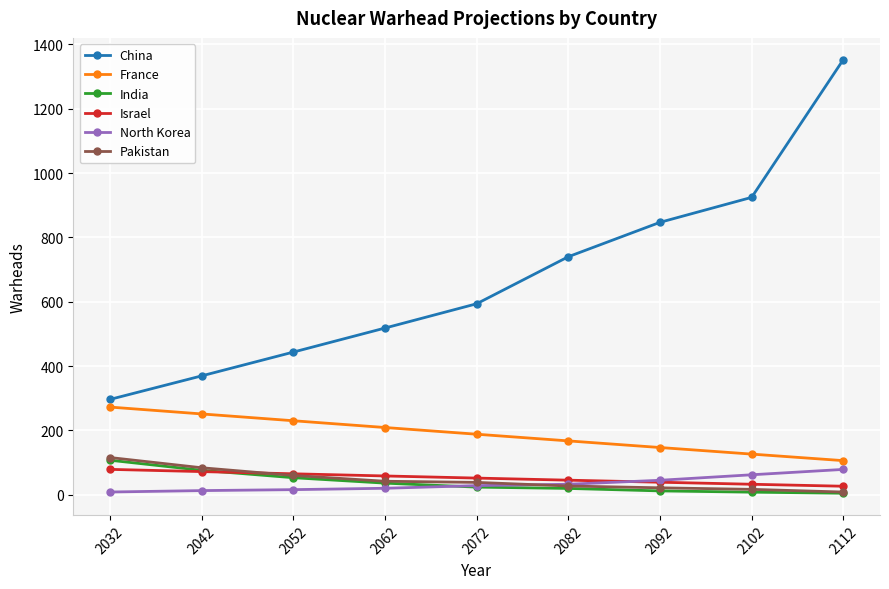

What is the total value across all series at 2052?

867.5